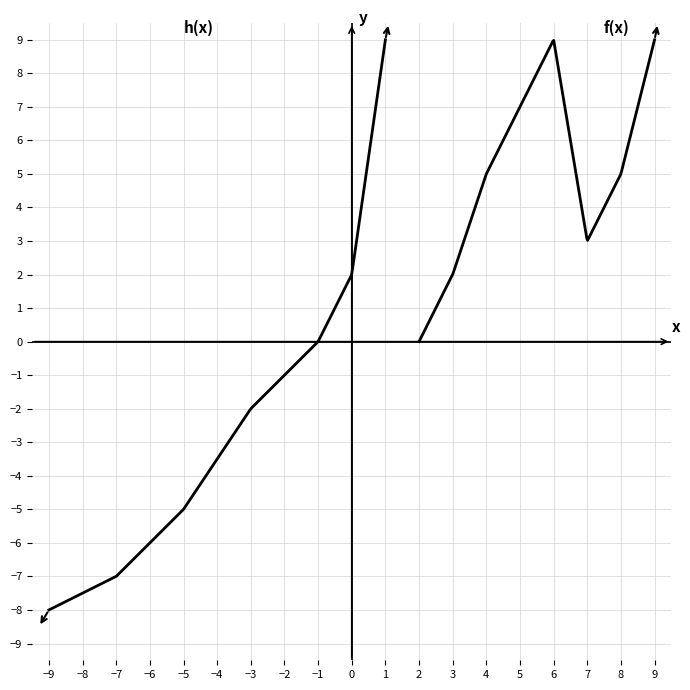

Rank the series at -4 from highest to lowest value.

h(x), f(x)